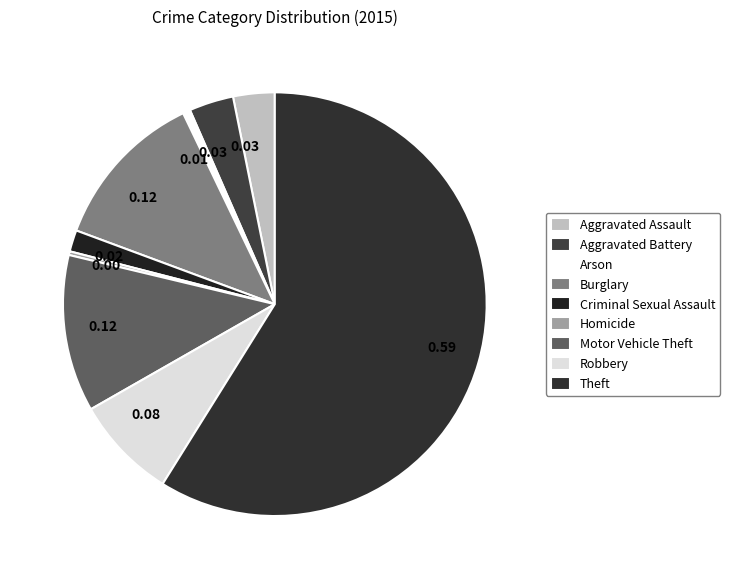

How much of the chart is everything except Robbery?

92.1%